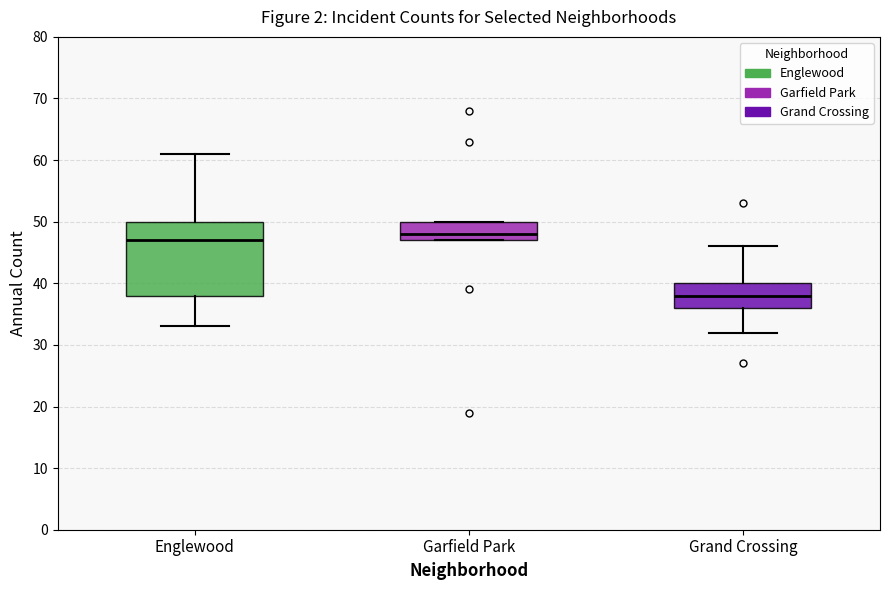

Where does the median line of the box for Garfield Park sit on the y-axis? The values are not printed on the chart, so give them approximately, as read against the axis.

48